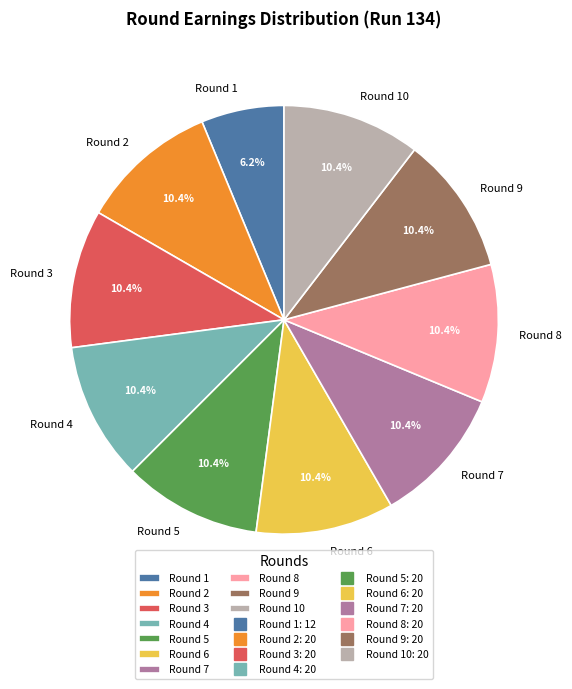

What is the smallest slice in the pie chart?

Round 1